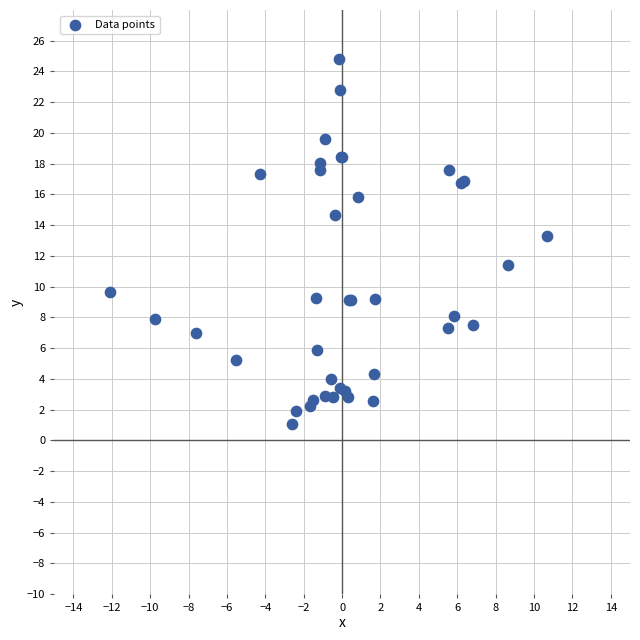

What Y value in the scatter plot is closest to 12?

11.4